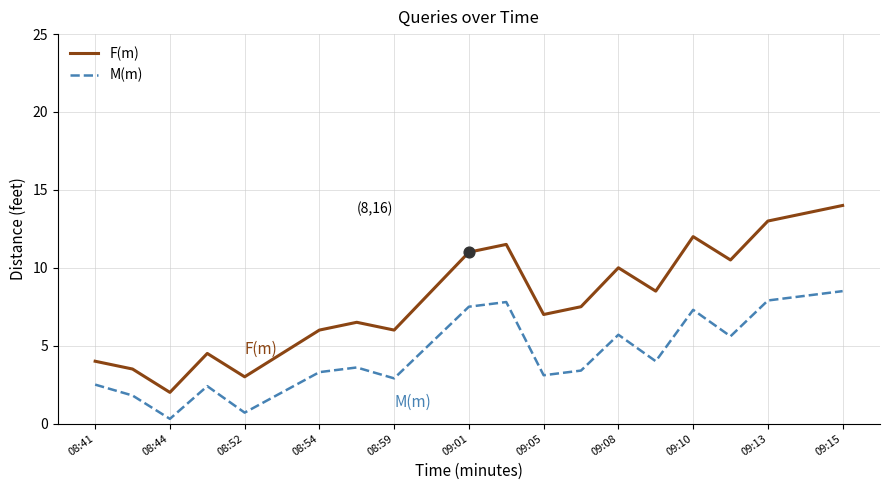

Which series has the largest range (max minus min)?

F(m)